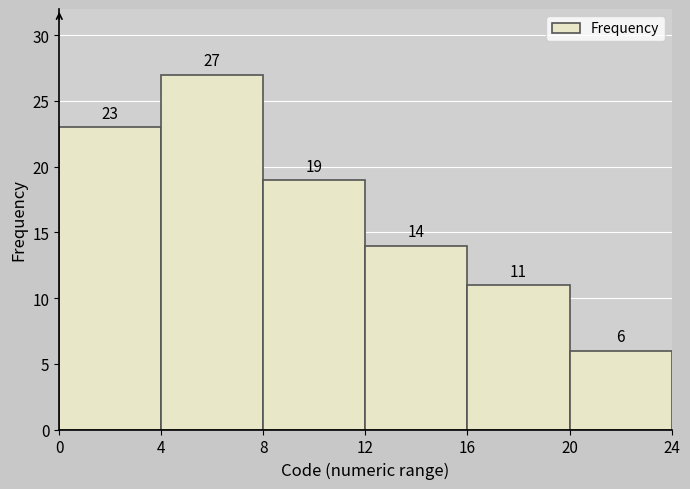

How tall is the bar that spans 4 to 8 on the x-axis?

27